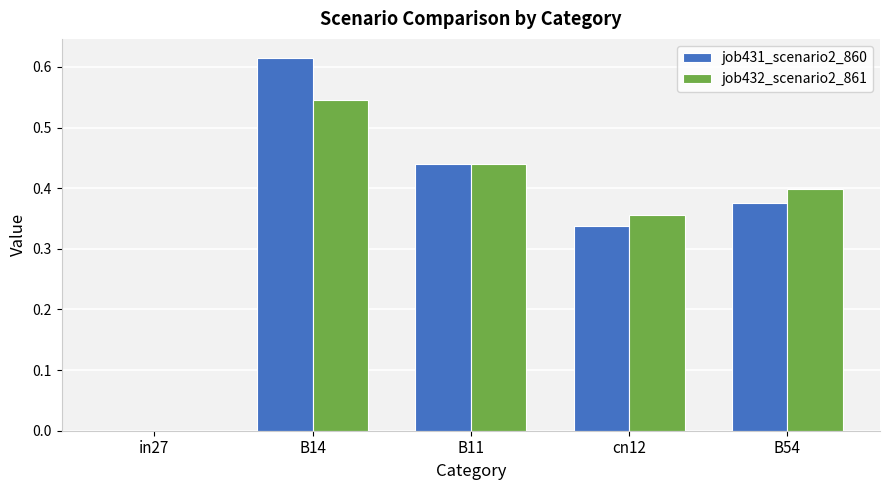

At which category does the chart reach its peak across all series?

B14